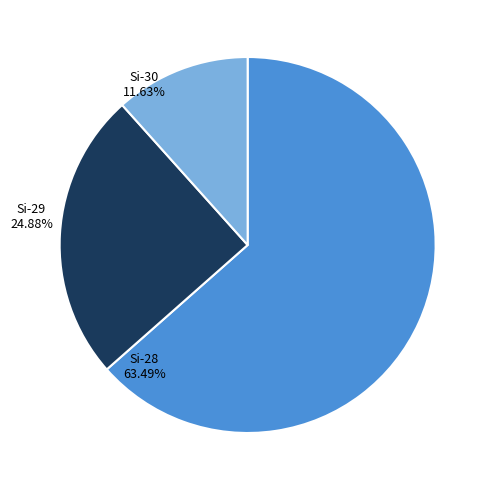

Is there any slice that represents more than half of the pie?

Yes